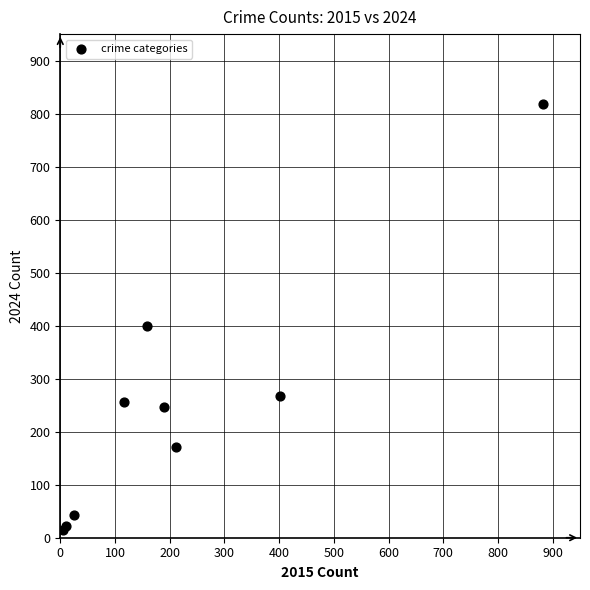

What Y value in the scatter plot is closest to 416?

400